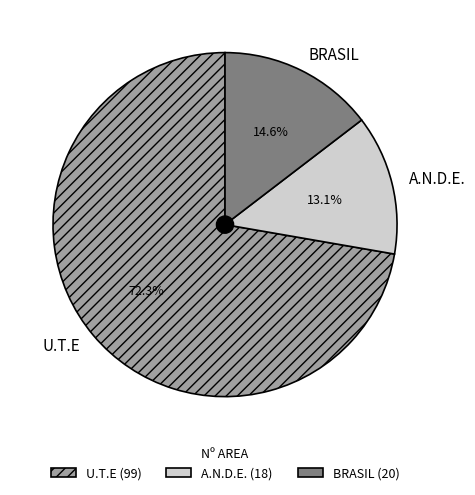

To the nearest percent, what is the difference between the largest and smallest slice percentages?

59%